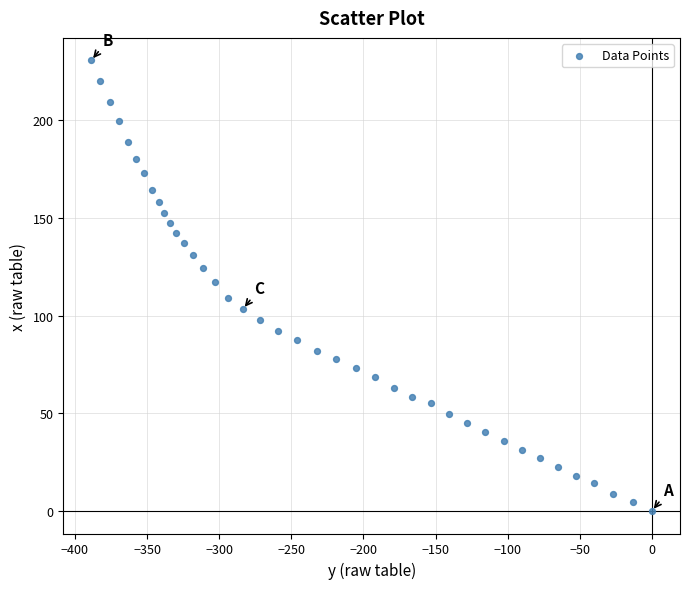

What is the range of Y values (max minus min)?

230.5